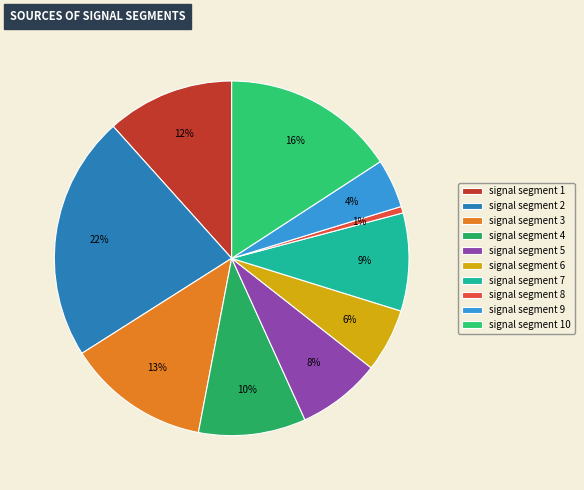

What percentage is the signal segment 10 slice, to the nearest percent?

16%